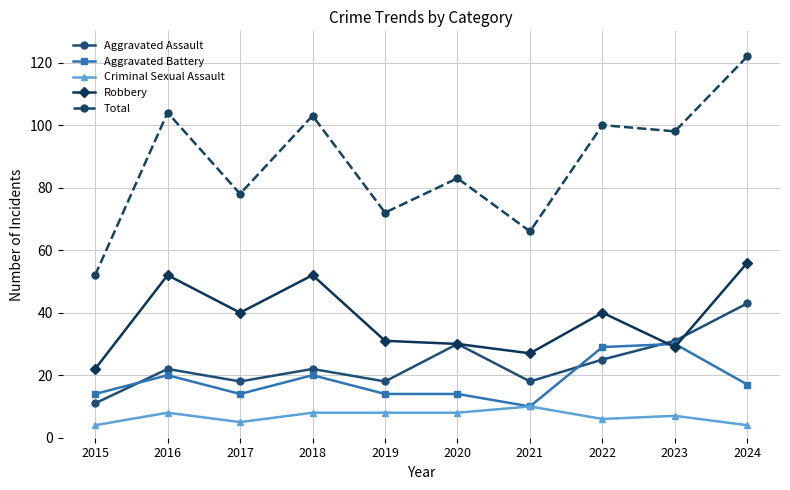

How many Criminal Sexual Assault values are between 5 and 8?

7